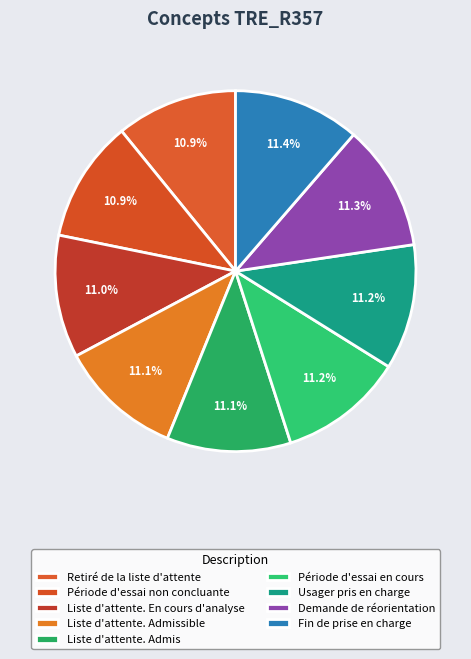

Is it true that Période d'essai non concluante is 11% of the pie?

True